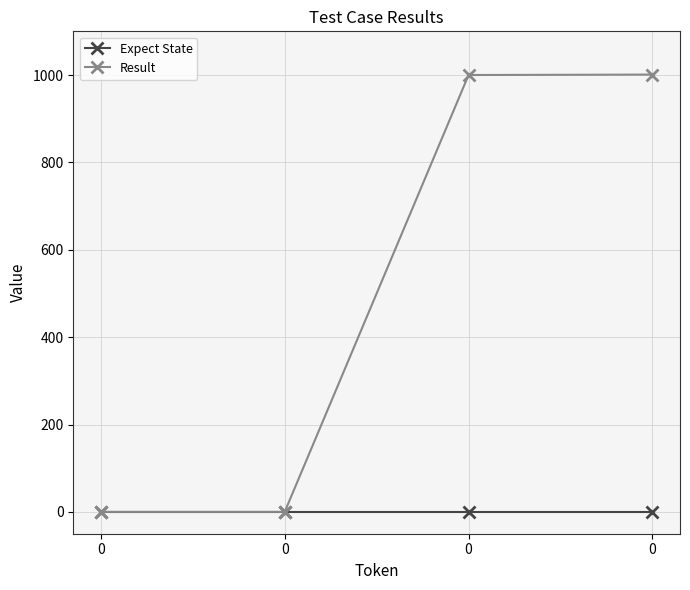

Count the number of categories in the chart.

4